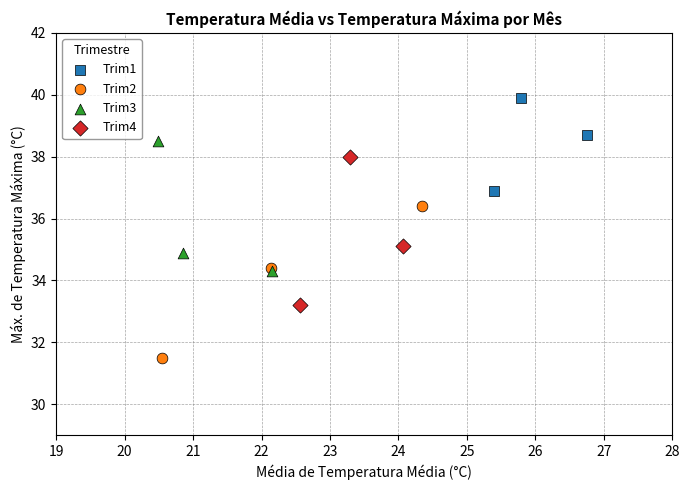

Which series reaches the minimum Y coordinate?

Trim2